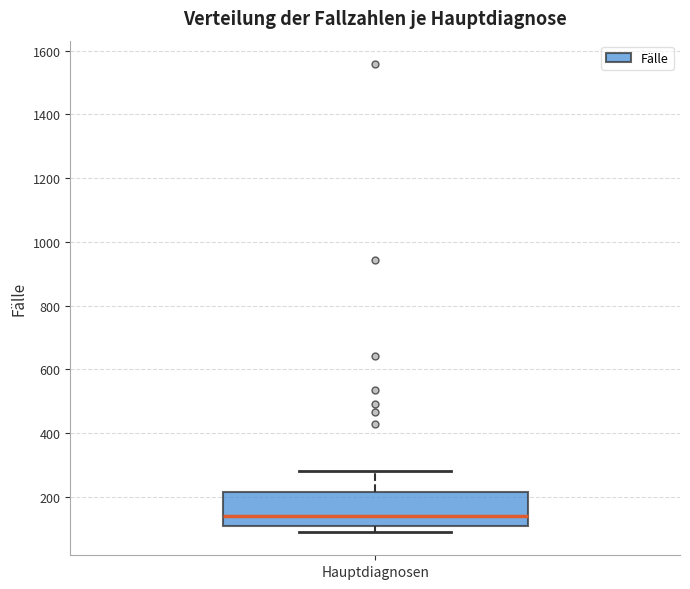

Transcribe this box plot: give where the median line is, the range the box spans, and where the two whiskers end, as read against the y-axis. The values are not printed on the chart, so give them approximately, as read against the axis.

median 140, box 100 to 220, whiskers 100 (just below the box's lower edge) to 280